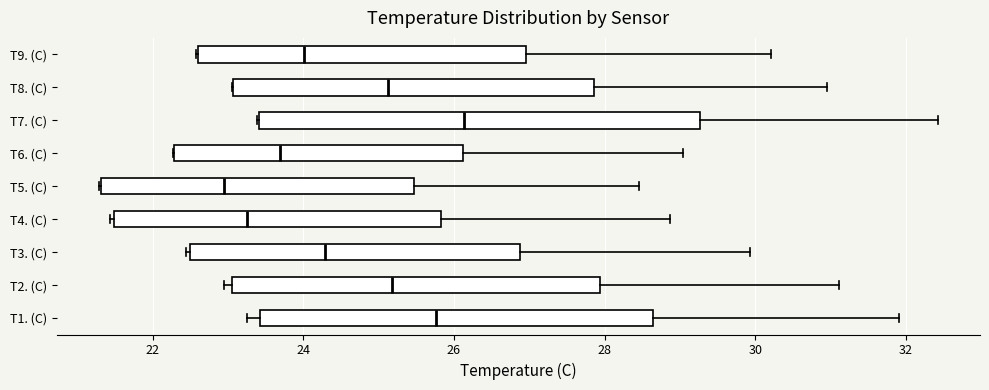

Reading bottom to top, read every box against the x-axis: the position of its median line, the range the box covers, and the ends of its whiskers. The values are not printed on the chart, so give them approximately, as read against the axis.

T1. (C): median 25.8, box 23.4 to 28.6, whiskers 23.2 to 32.0
T2. (C): median 25.2, box 23.0 to 28.0, whiskers 23.0 (just left of the box's left edge) to 31.2
T3. (C): median 24.2, box 22.4 to 26.8, whiskers 22.4 to 30.0
T4. (C): median 23.2, box 21.4 to 25.8, whiskers 21.4 to 28.8
T5. (C): median 23.0, box 21.4 to 25.4, whiskers 21.2 to 28.4
T6. (C): median 23.6, box 22.2 to 26.2, whiskers 22.2 to 29.0
T7. (C): median 26.2, box 23.4 to 29.2, whiskers 23.4 to 32.4
T8. (C): median 25.2, box 23.0 to 27.8, whiskers 23.0 to 31.0
T9. (C): median 24.0, box 22.6 to 27.0, whiskers 22.6 to 30.2